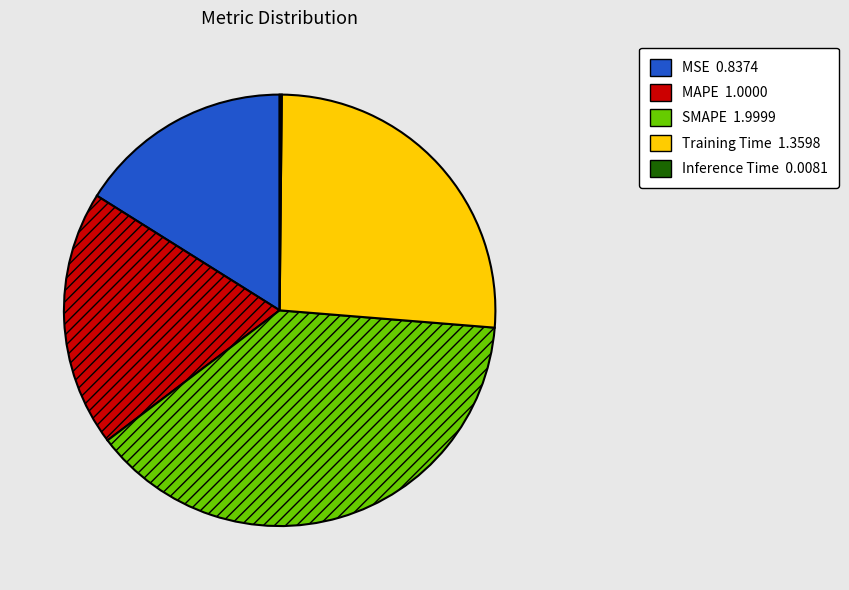

Is there a majority slice in this chart?

No